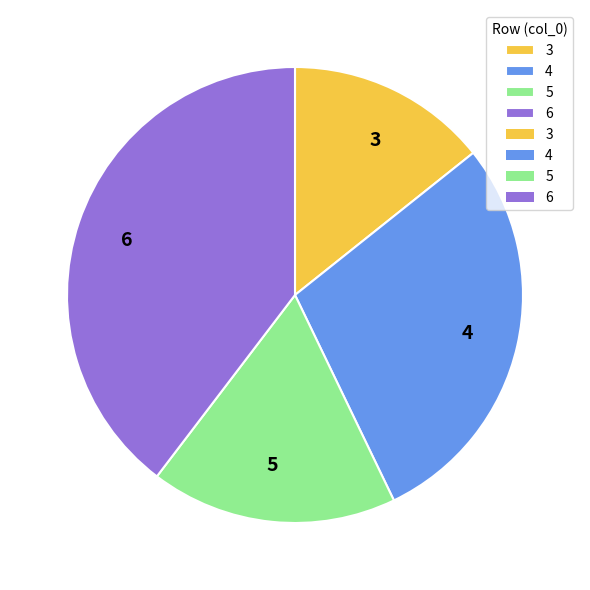

Approximately how many times larger is the value at 6 compared to 3?

2.8